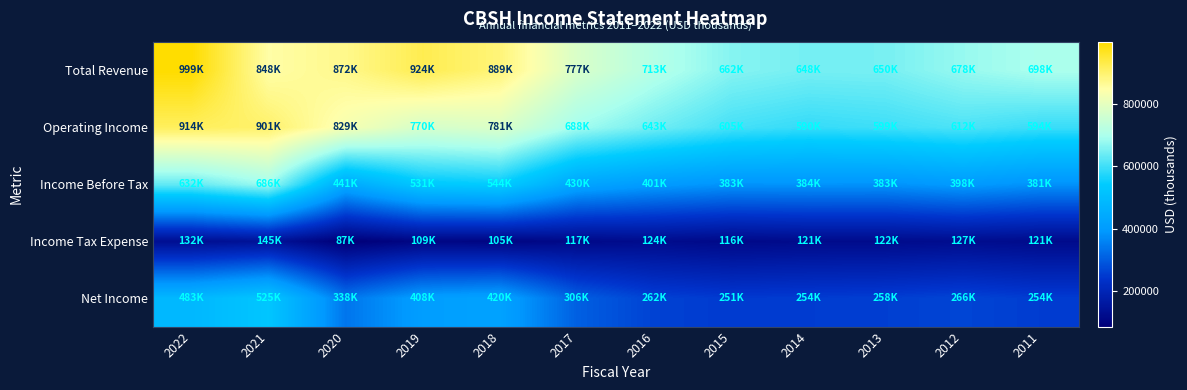

At which category does the chart reach its minimum across all series?

2020